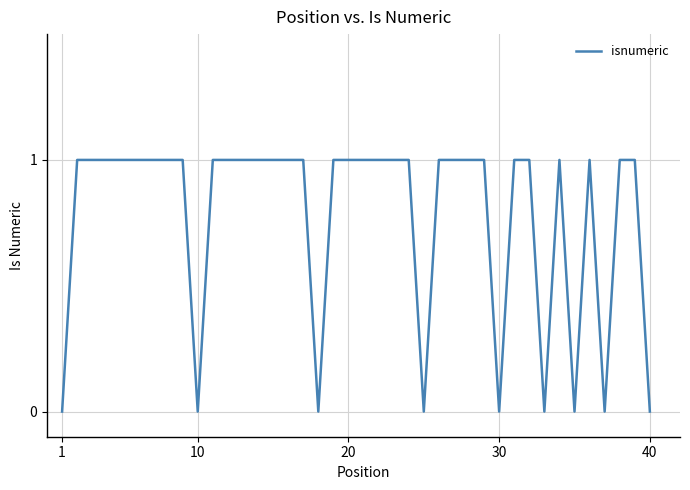

How many lines are shown in the chart?

1